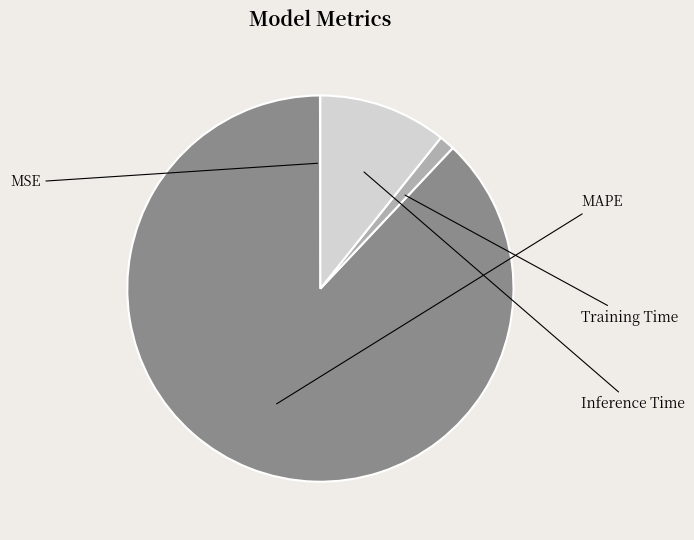

How many segments does this pie chart have?

4